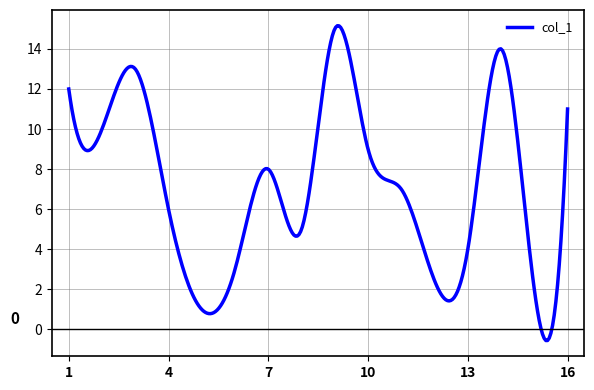

What is the difference between the maximum and minimum values?

15.7